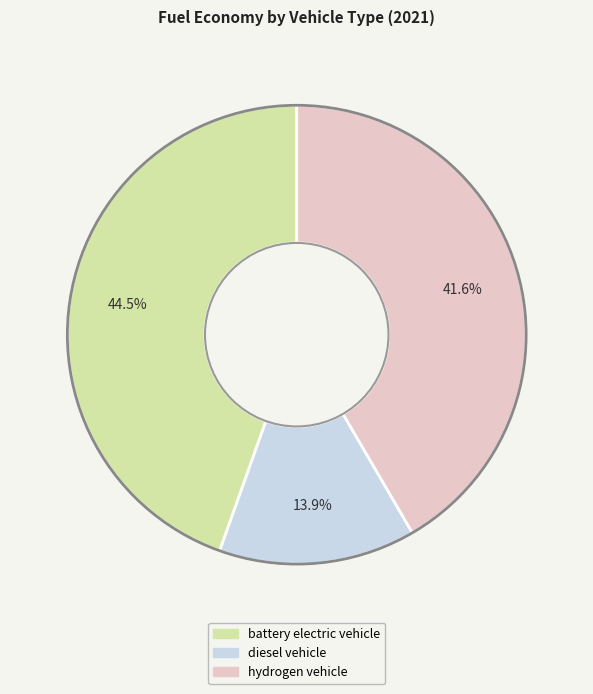

What is the smallest slice in the pie chart?

diesel vehicle